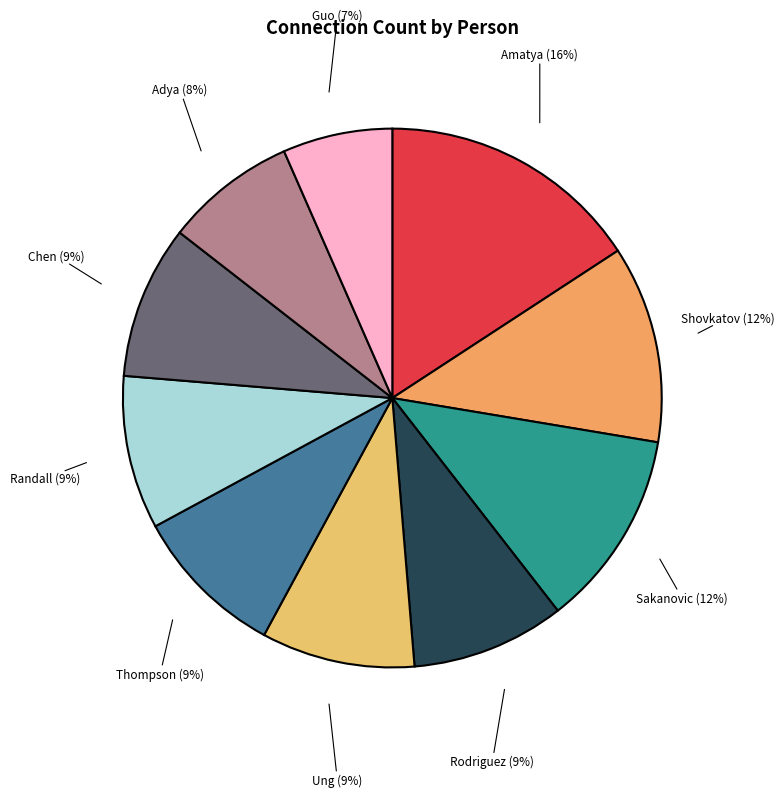

How many slices are in this pie chart?

10